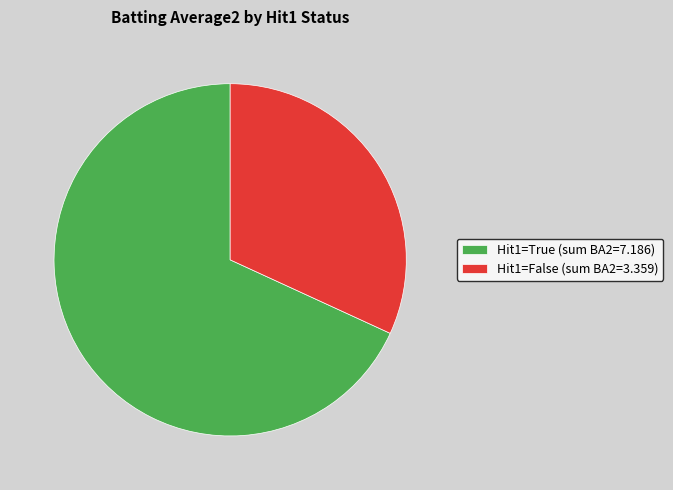

Is there any slice that represents more than half of the pie?

Yes